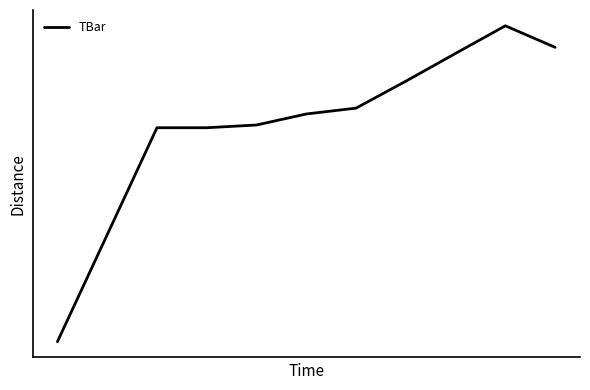

Is this an area chart (filled region under the line)?

No